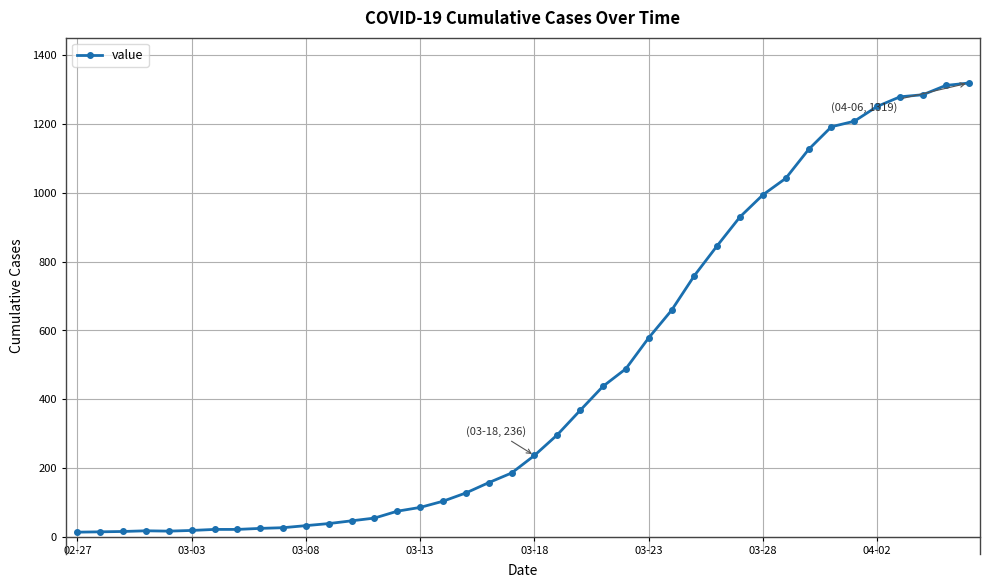

What is the maximum value shown in the chart?

1319